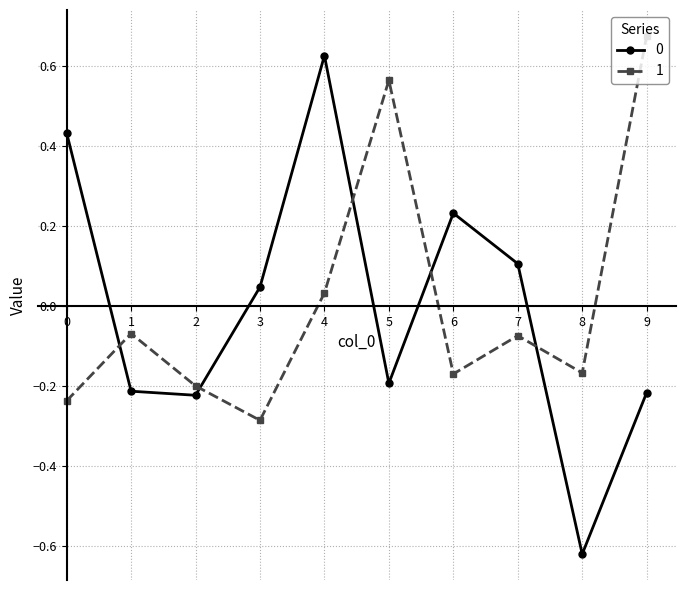

Where does the 1 series first go above 0?

4